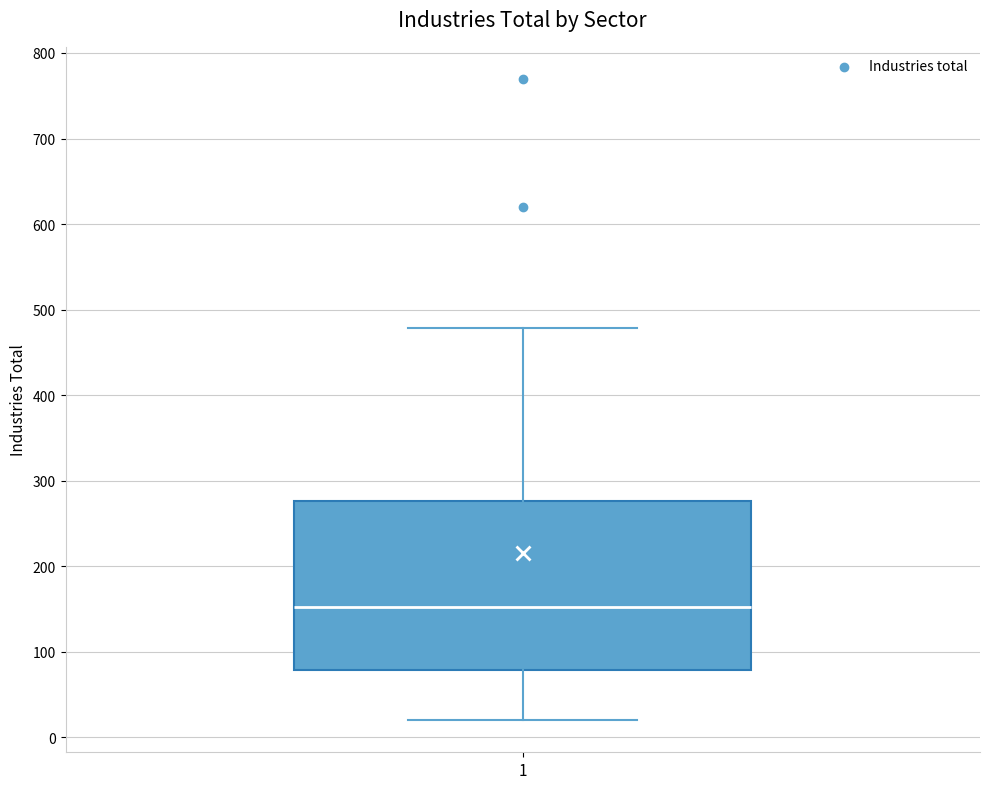

Read this box plot against the y-axis: the position of the median line, the range covered by the box, and the ends of both whiskers. The values are not printed on the chart, so give them approximately, as read against the axis.

median 150, box 80 to 280, whiskers 20 to 480